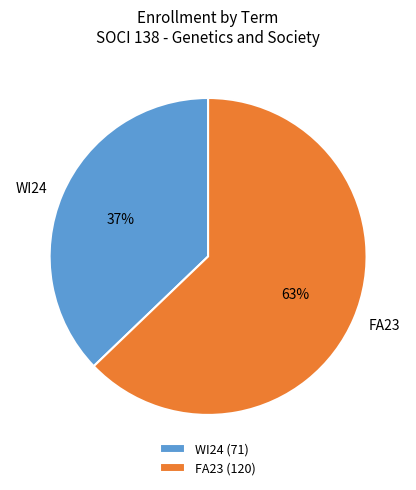

True or false: WI24 accounts for 37% of the total.

True